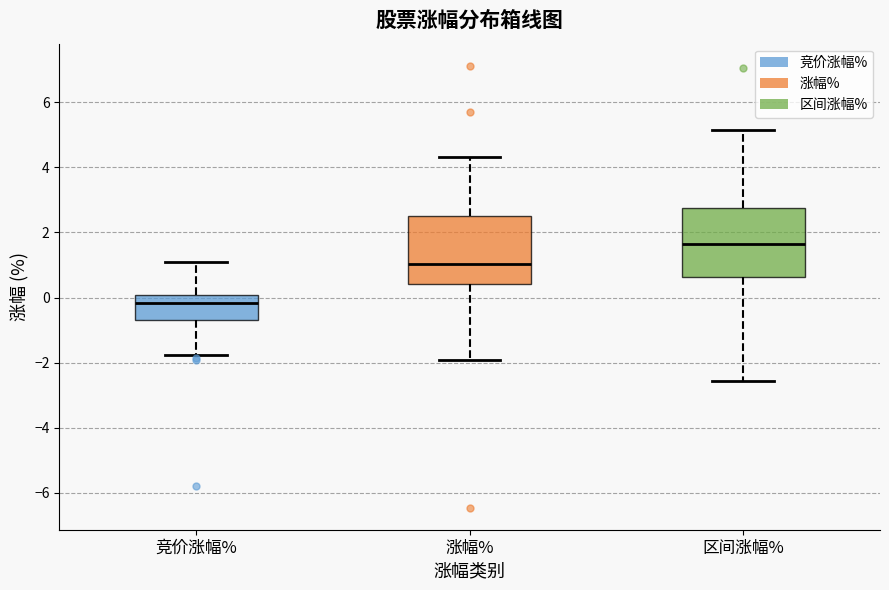

Reading left to right, transcribe this box plot: for each box, give where its median line is, the range the box spans, and where its two whiskers end, as read against the y-axis. The values are not printed on the chart, so give them approximately, as read against the axis.

竞价涨幅%: median -0.2, box -0.6 to 0.0, whiskers -1.8 to 1.2
涨幅%: median 1.0, box 0.4 to 2.6, whiskers -2.0 to 4.4
区间涨幅%: median 1.6, box 0.6 to 2.8, whiskers -2.6 to 5.2